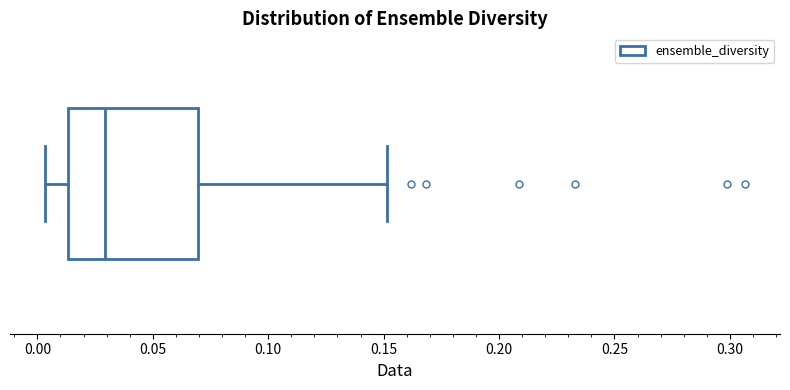

Read this box plot against the x-axis: the position of the median line, the range covered by the box, and the ends of both whiskers. The values are not printed on the chart, so give them approximately, as read against the axis.

median 0.030, box 0.015 to 0.070, whiskers 0.005 to 0.150